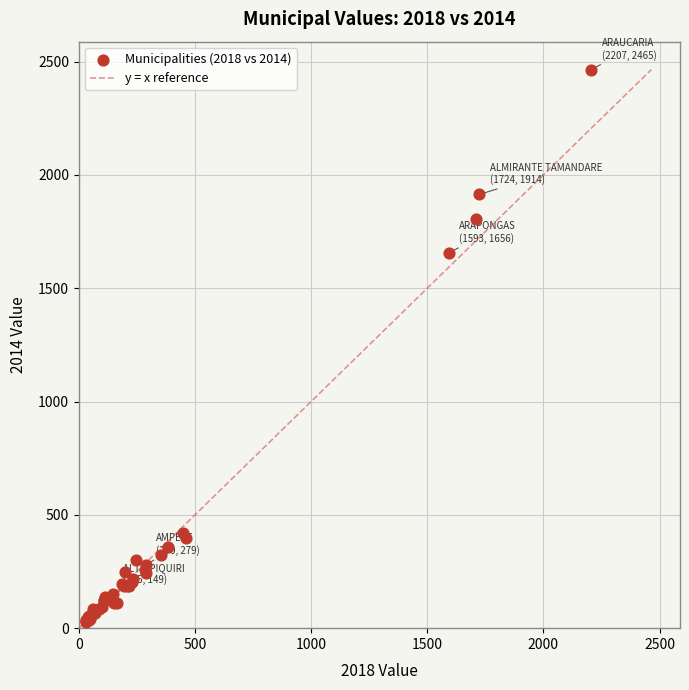

What Y value in the scatter plot is closest to 1246?

1656